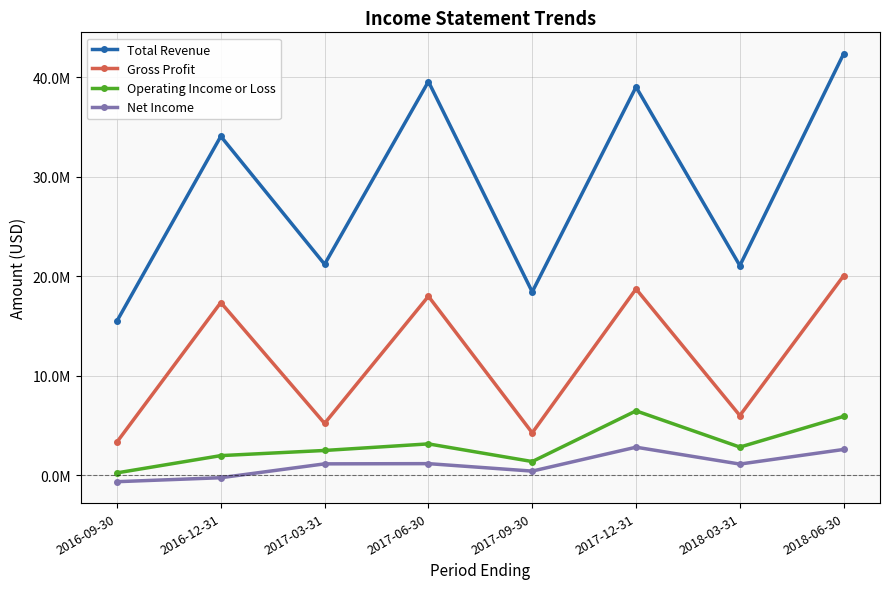

At which label does Net Income first exceed 1132700?

2017-06-30